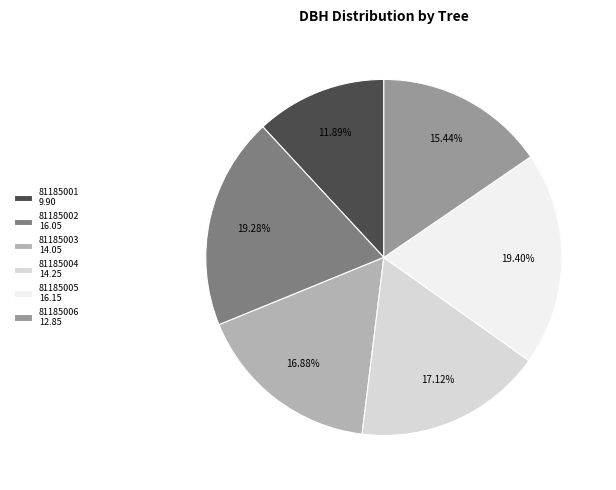

To the nearest percent, what percentage of the pie is 81185004?

17%